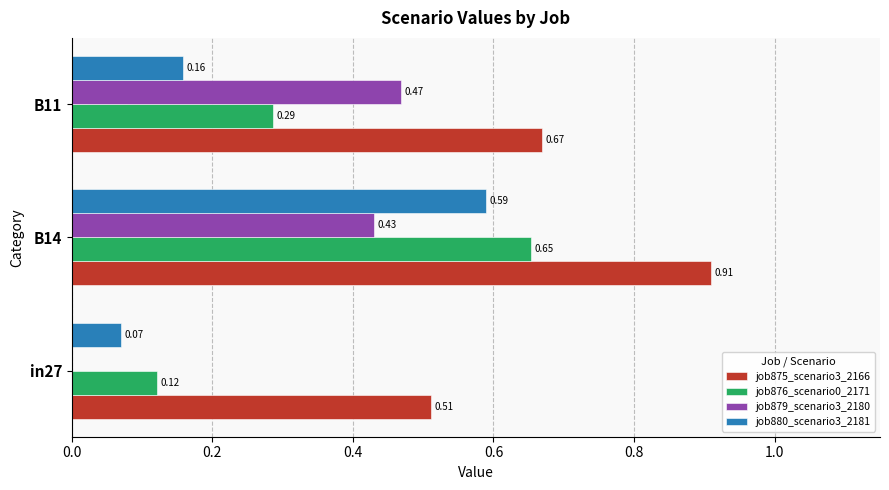

What is the sum of the job875_scenario3_2166 values at B14 and in27?

1.4